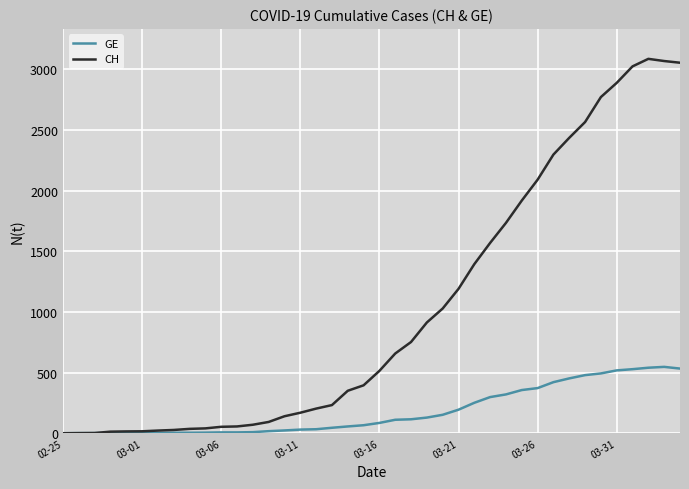

Rank the series by their maximum value, from highest to lowest.

CH, GE